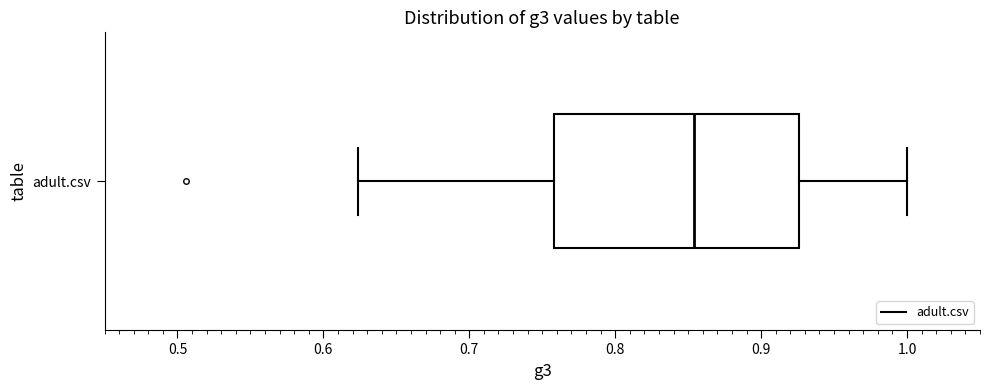

Transcribe this box plot: give where the median line is, the range the box spans, and where the two whiskers end, as read against the x-axis. The values are not printed on the chart, so give them approximately, as read against the axis.

median 0.85, box 0.76 to 0.93, whiskers 0.62 to 1.00